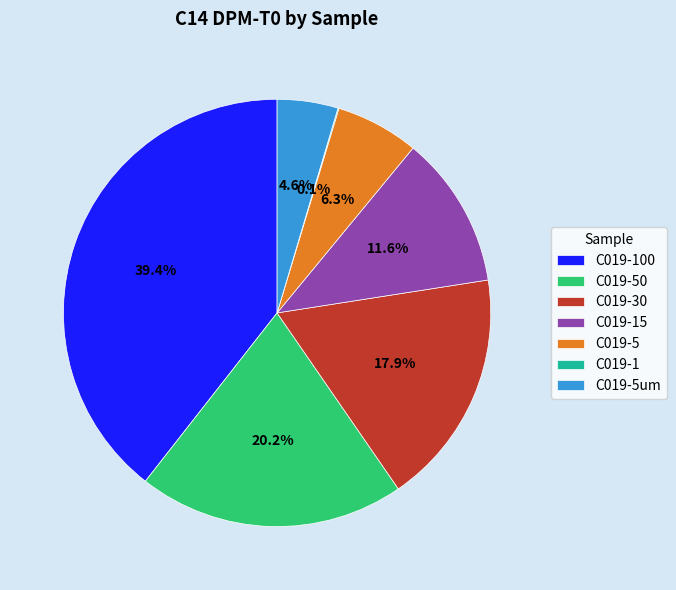

To the nearest percent, what is the average slice percentage?

14%